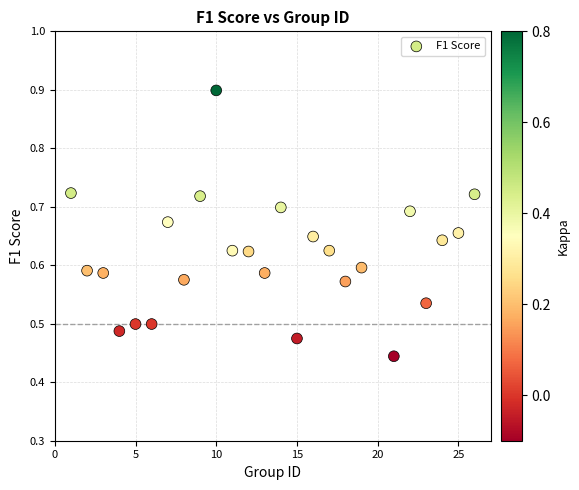

What is the range of X values (max minus min)?

25.0